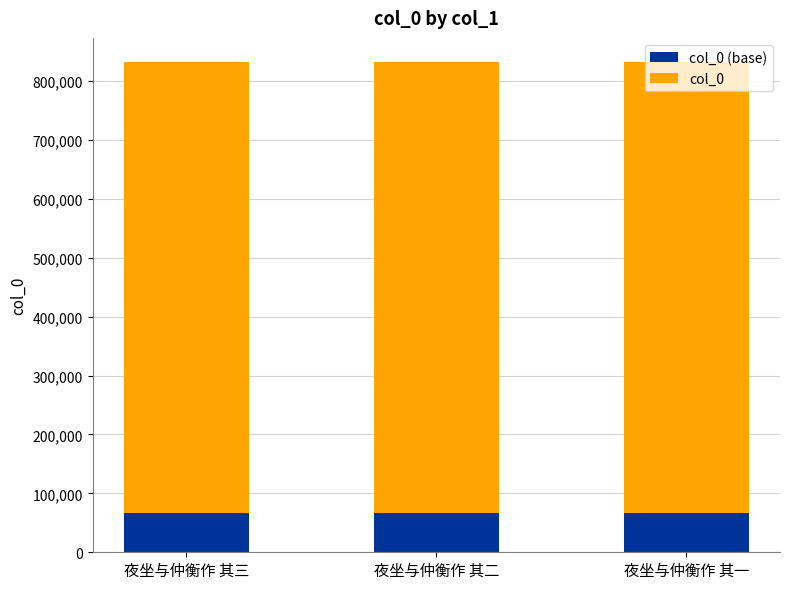

Is it true that col_0 (base) equals 66540.0 at 夜坐与仲衡作 其一?

True